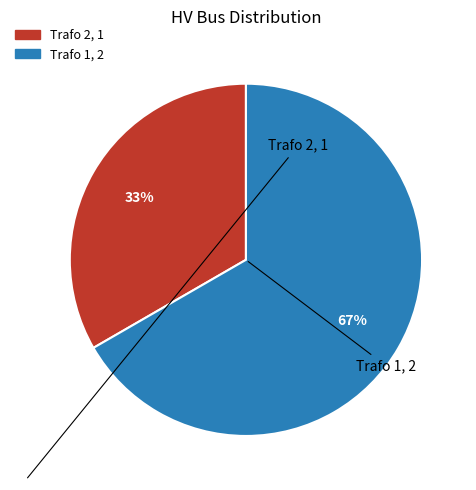

To the nearest percent, what is the combined percentage of Trafo 1 and Trafo 2?

100%